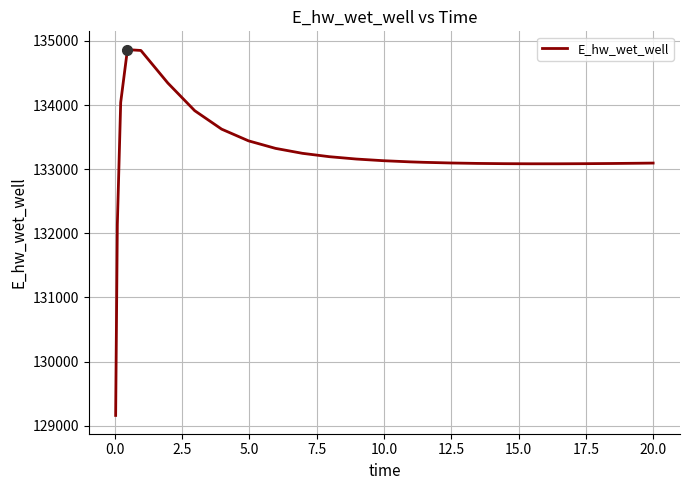

What is the difference between the maximum and minimum values?

5706.7